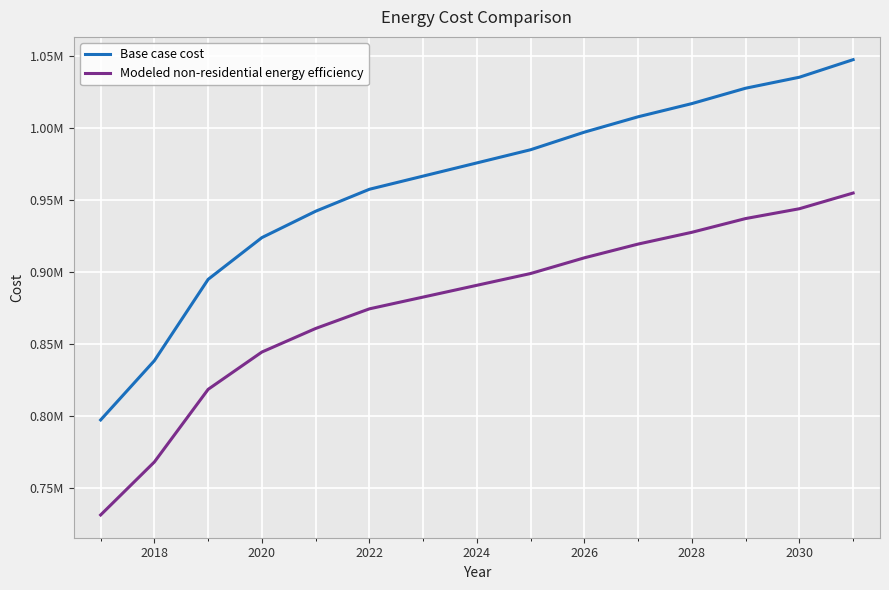

Does the chart have visible grid lines?

Yes